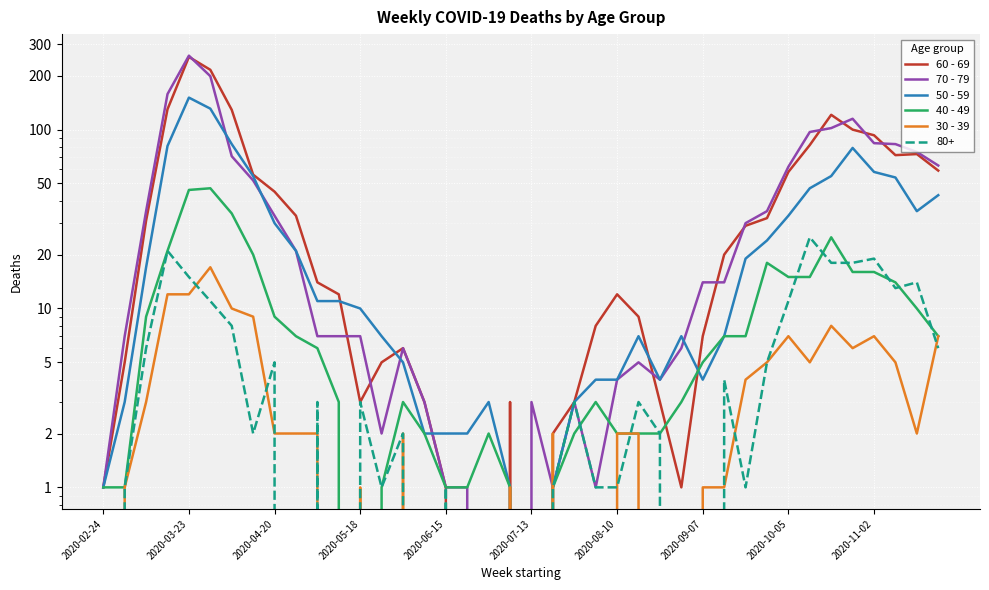

Which series has the largest range (max minus min)?

70 - 79